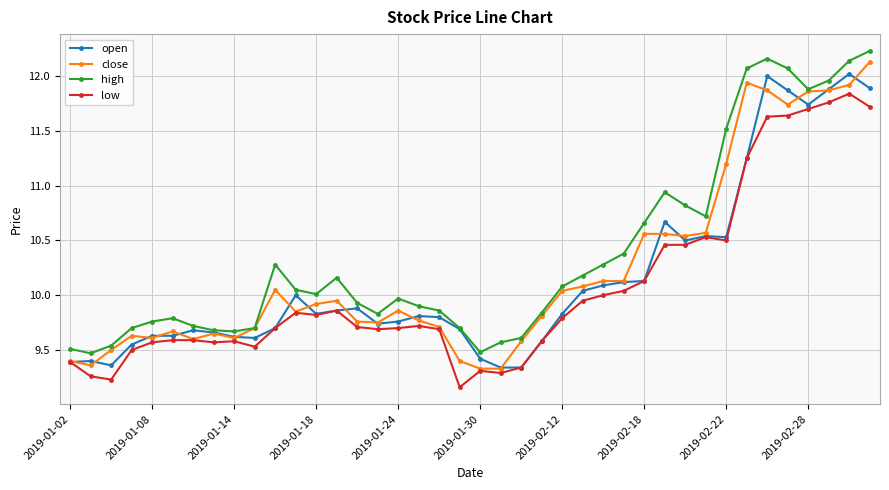

What is the difference between the second highest and second lowest values in the close series?

2.6